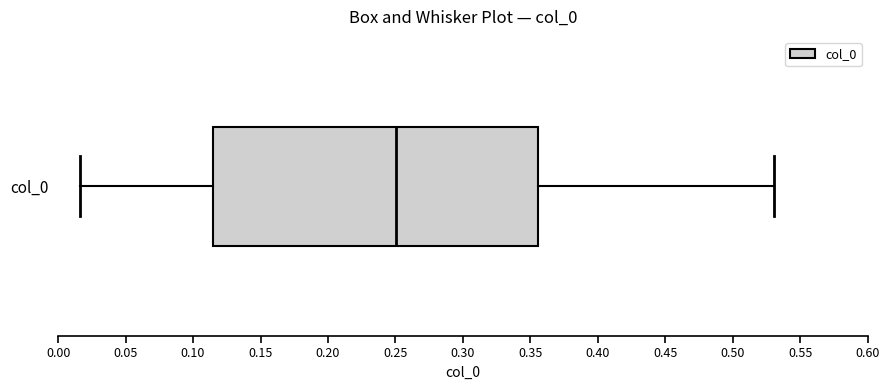

Read this box plot against the x-axis: the position of the median line, the range covered by the box, and the ends of both whiskers. The values are not printed on the chart, so give them approximately, as read against the axis.

median 0.250, box 0.115 to 0.355, whiskers 0.015 to 0.530